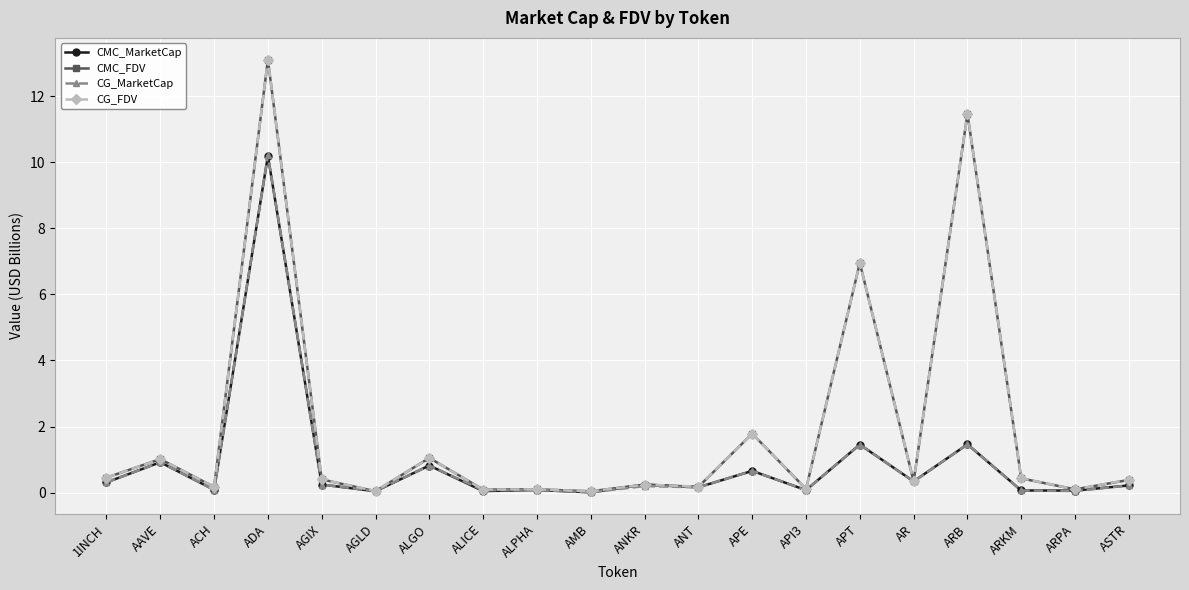

What is the label of the 6th point from the right?

APT